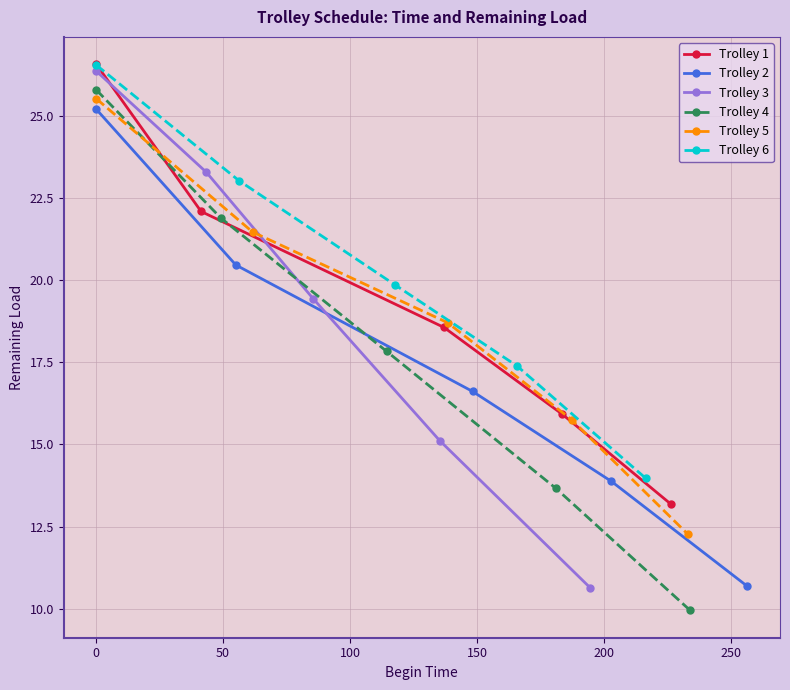

What is the lowest value of the Trolley 4 series?

10.0